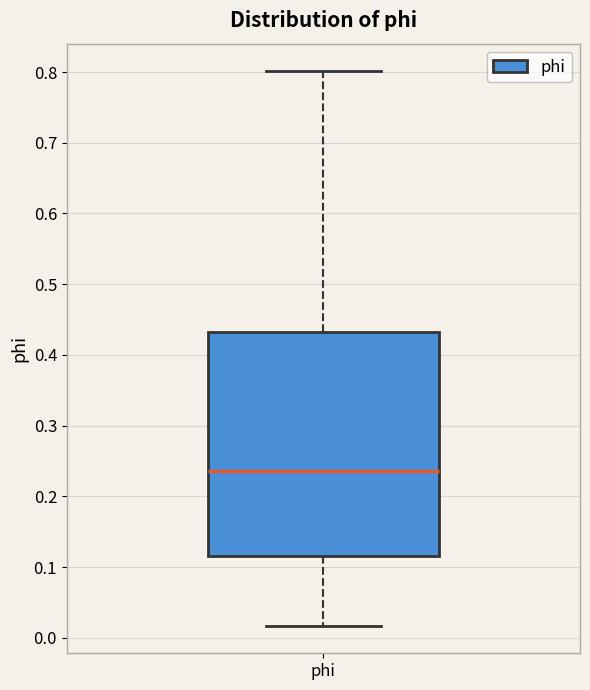

Read this box plot against the y-axis: the position of the median line, the range covered by the box, and the ends of both whiskers. The values are not printed on the chart, so give them approximately, as read against the axis.

median 0.24, box 0.12 to 0.43, whiskers 0.02 to 0.80